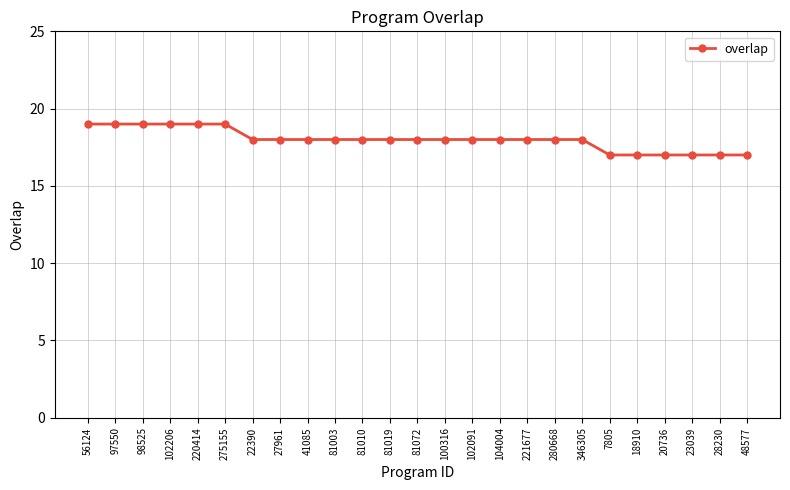

Read the value at 346305.

18